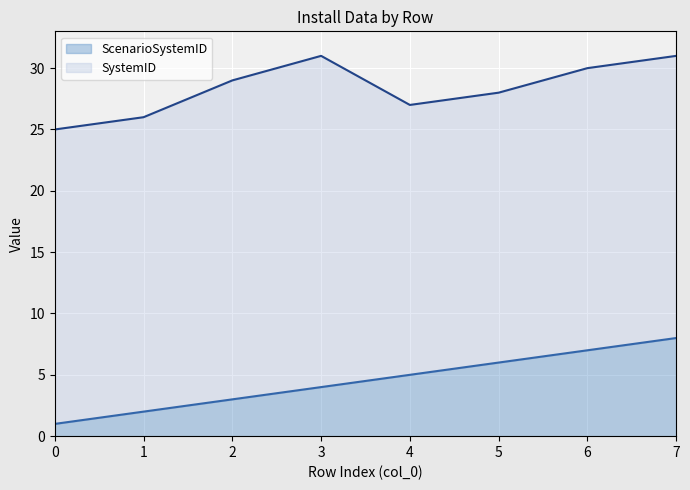

What is the total value across all series at 7?

31